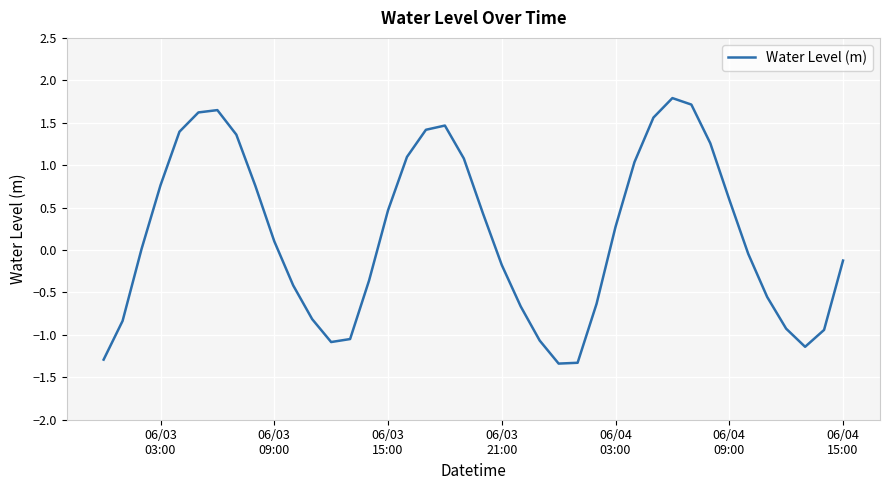

What is the smallest value displayed?

-1.3